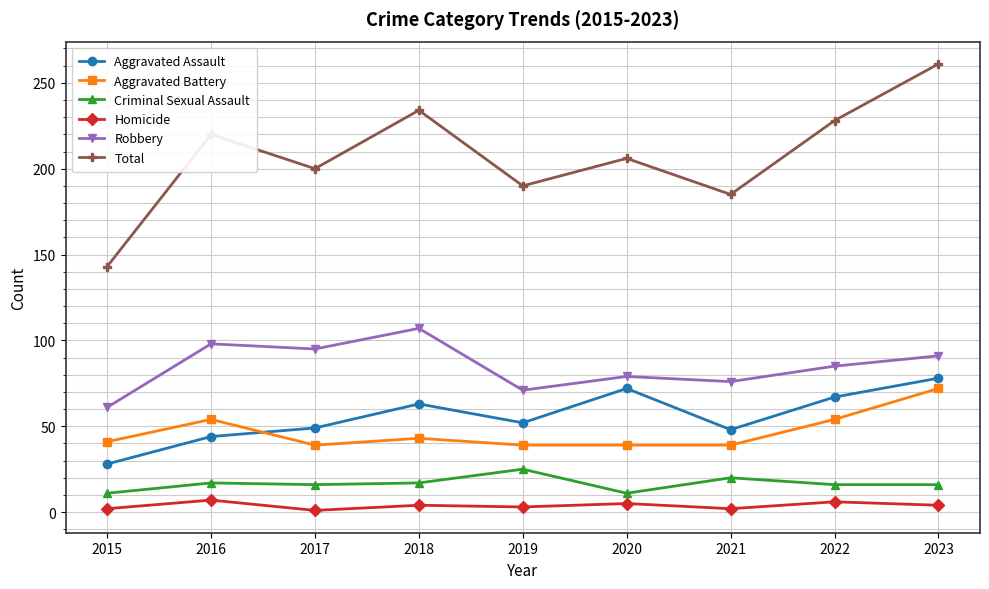

What is the difference between the second highest and second lowest values in the Total series?

49